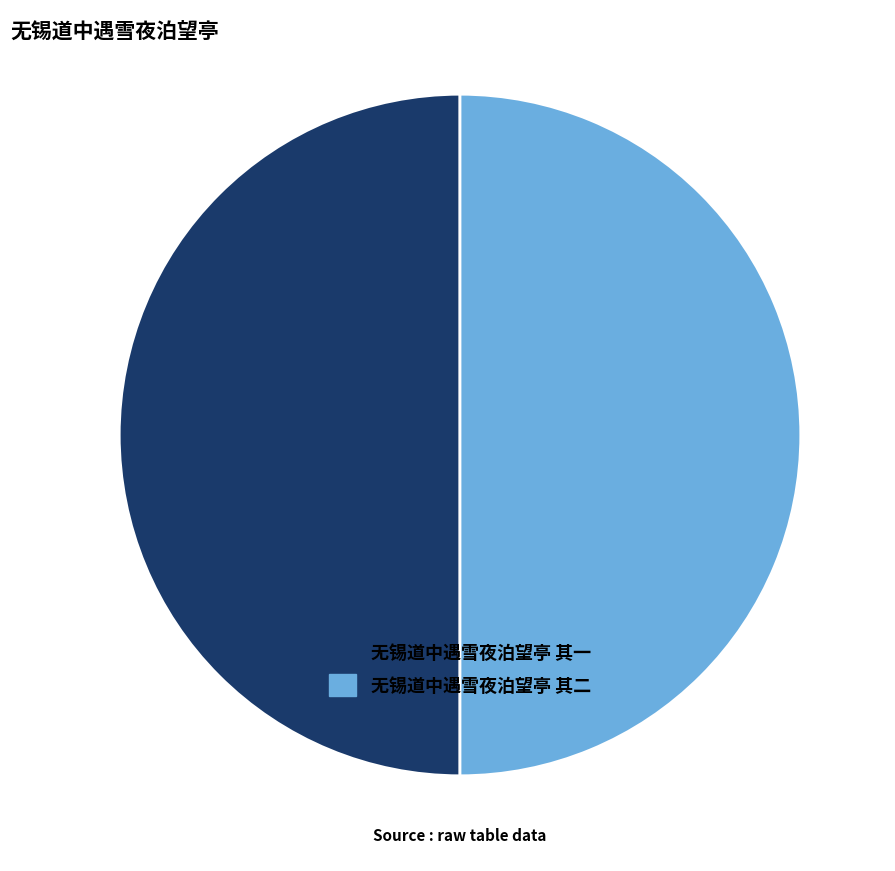

Is the sum of 无锡道中遇雪夜泊望亭 其二 and 无锡道中遇雪夜泊望亭 其一 greater than half?

Yes